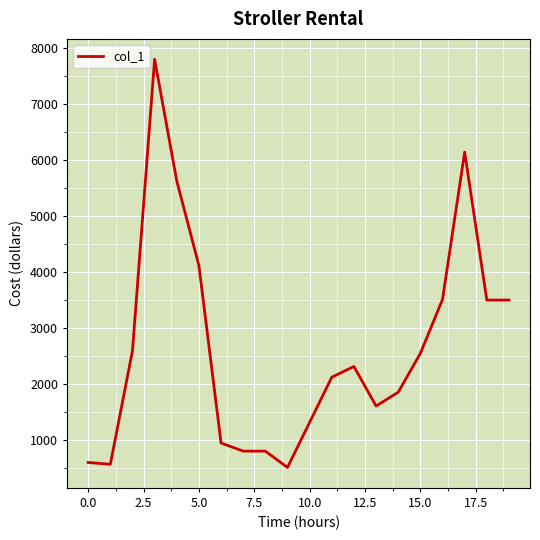

What is the maximum value shown in the chart?

7795